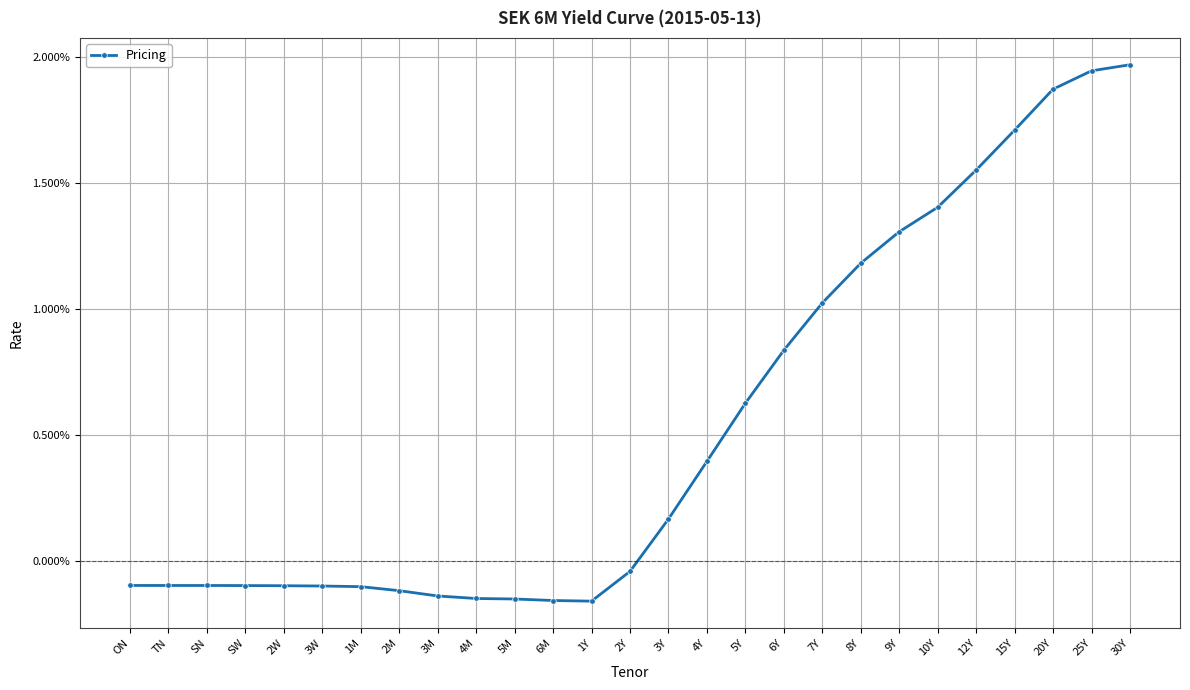

At which label does the data first exceed 0?

3Y